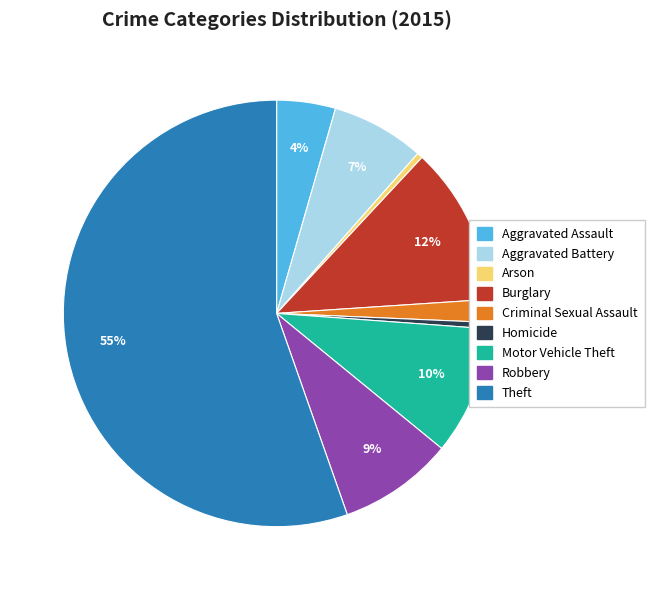

To the nearest percent, what percentage of the pie is Aggravated Battery?

7%